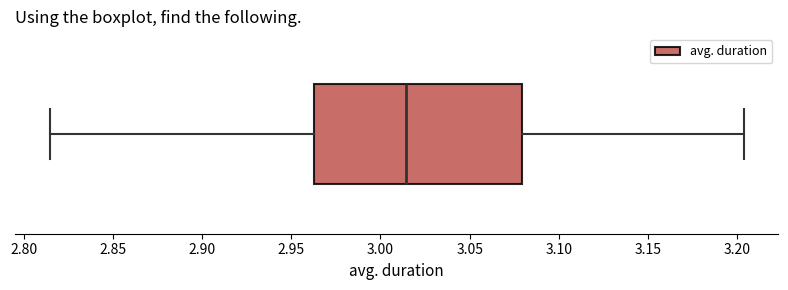

Where is the left edge of the box on the x-axis? The values are not printed on the chart, so give them approximately, as read against the axis.

2.965